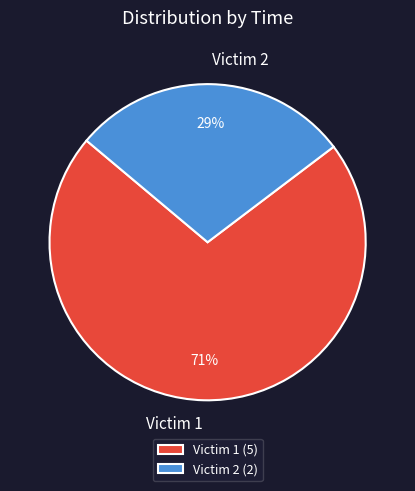

Between Victim 2 and Victim 1, which is larger?

Victim 1